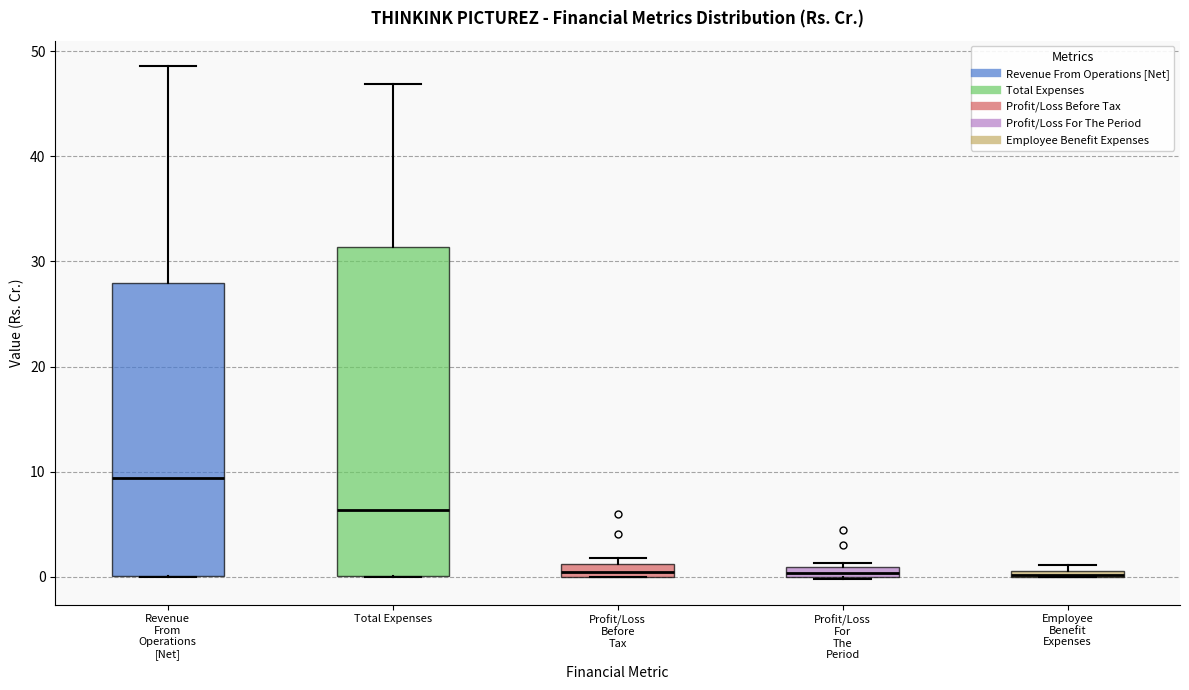

Comparing the boxes themselves (not the whiskers), which one is the tallest?

Total Expenses